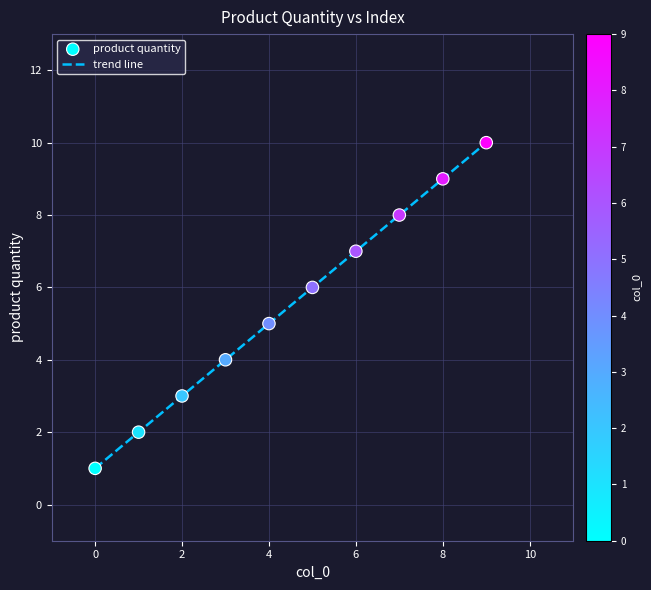

What is the maximum value shown in the chart?

10.0